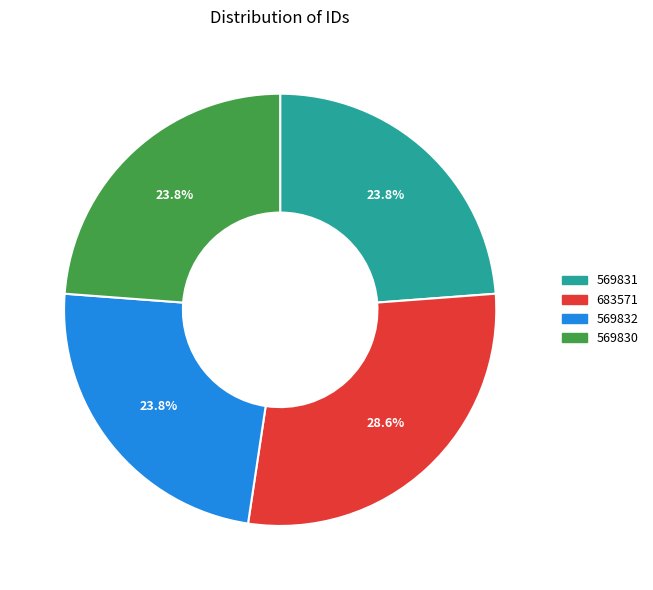

To the nearest percent, what portion does 683571 represent?

29%